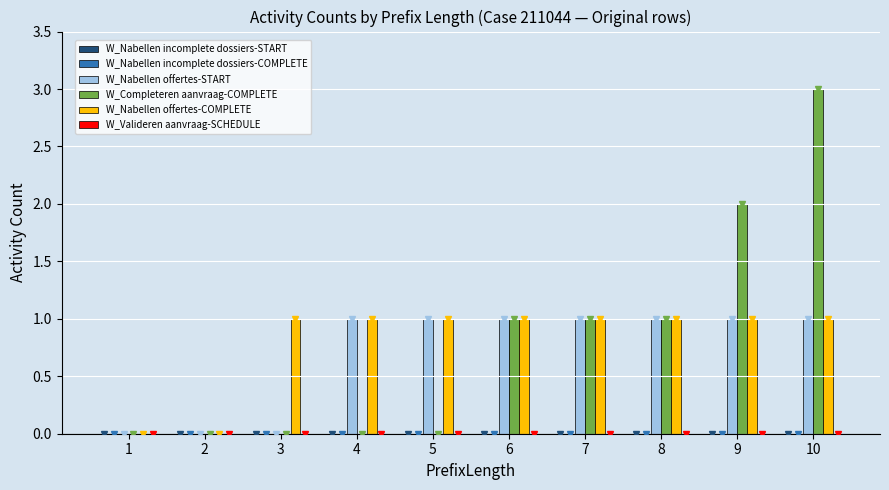

Is the value of W_Nabellen offertes-START at 1 greater than the value of W_Nabellen offertes-COMPLETE at 10?

No